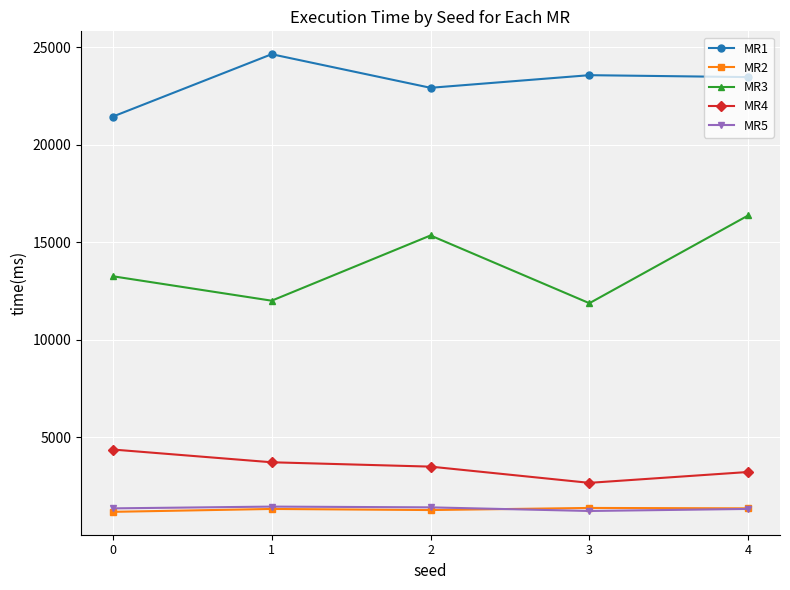

What is the difference between the MR1 values at 1 and 3?

1075